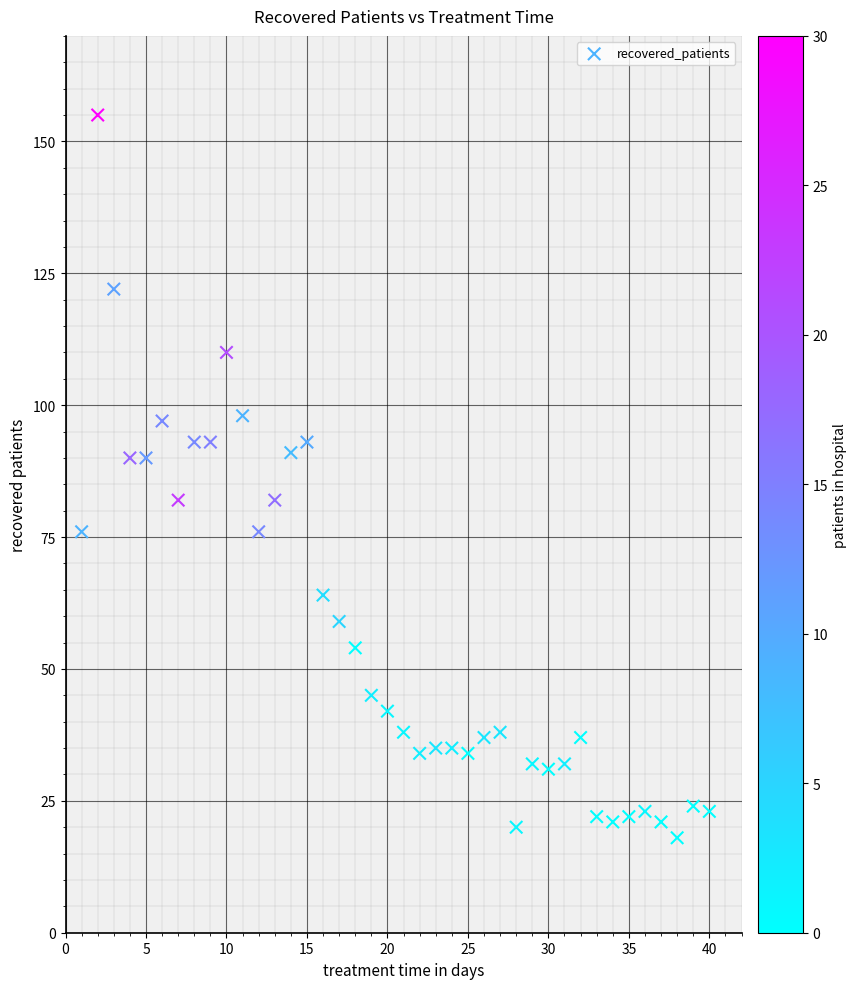

What is the range of X values (max minus min)?

39